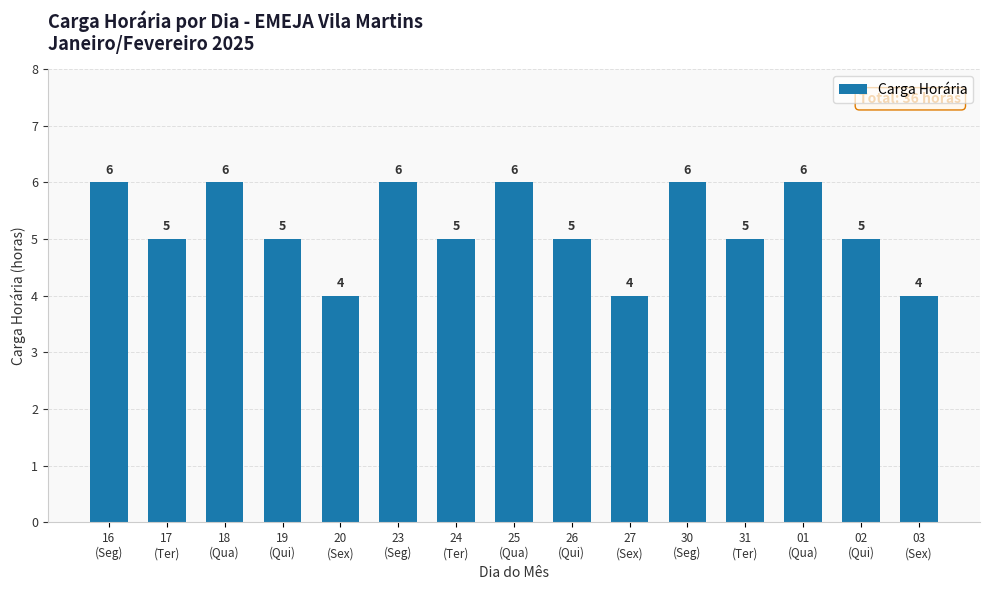

Reading left to right, extract all data points from this chart.

16
(Seg)=6	17
(Ter)=5	18
(Qua)=6	19
(Qui)=5	20
(Sex)=4	23
(Seg)=6	24
(Ter)=5	25
(Qua)=6	26
(Qui)=5	27
(Sex)=4	30
(Seg)=6	31
(Ter)=5	01
(Qua)=6	02
(Qui)=5	03
(Sex)=4